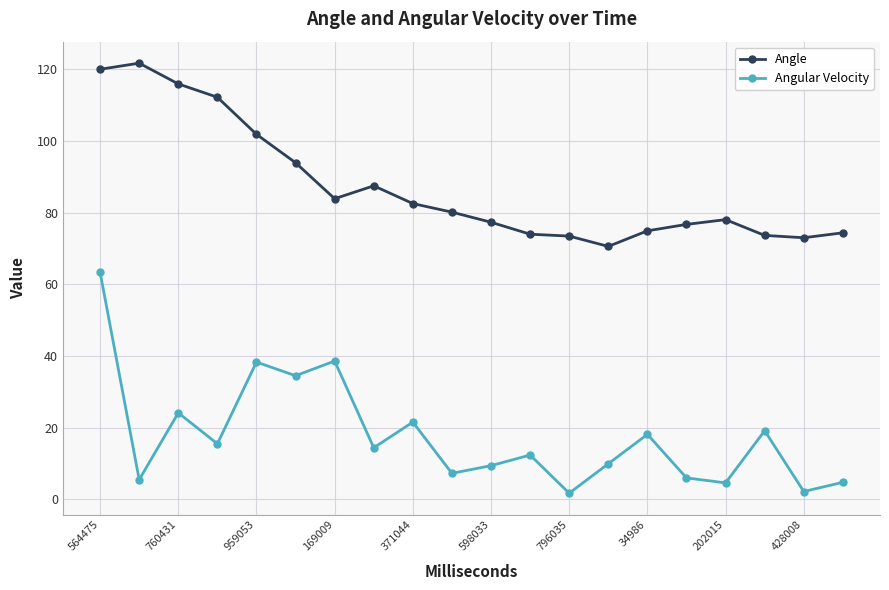

What is the difference between the maximum and minimum values in the Angular Velocity series?

61.6